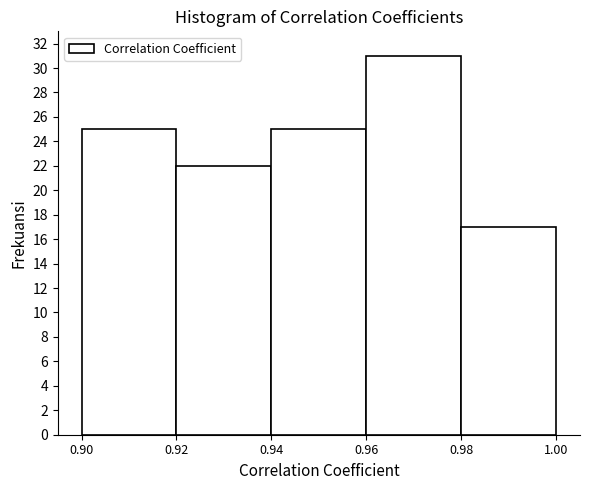

Reading left to right, transcribe this chart: for each bar, give the range it covers on the x-axis and its height. The values are not printed on the chart, so give them approximately, as read against the axis.

0.90 to 0.92: 25
0.92 to 0.94: 22
0.94 to 0.96: 25
0.96 to 0.98: 31
0.98 to 1.00: 17